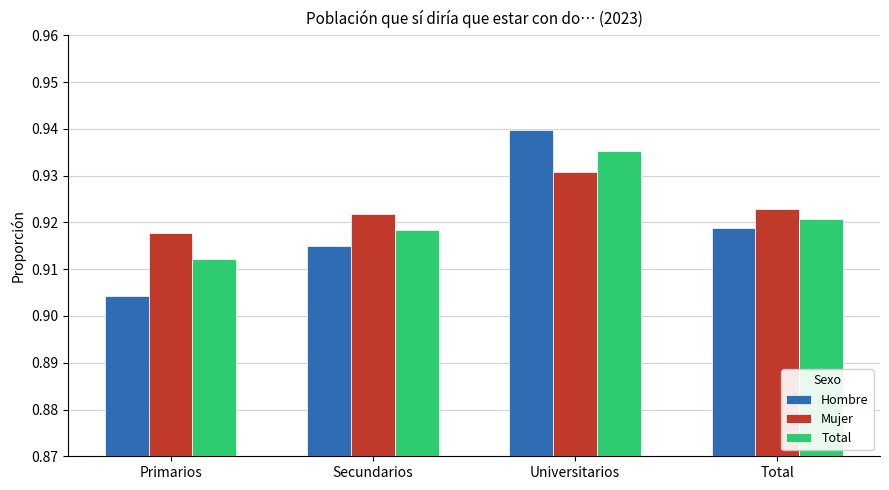

What is the label of the 4th bar from the left?

Total